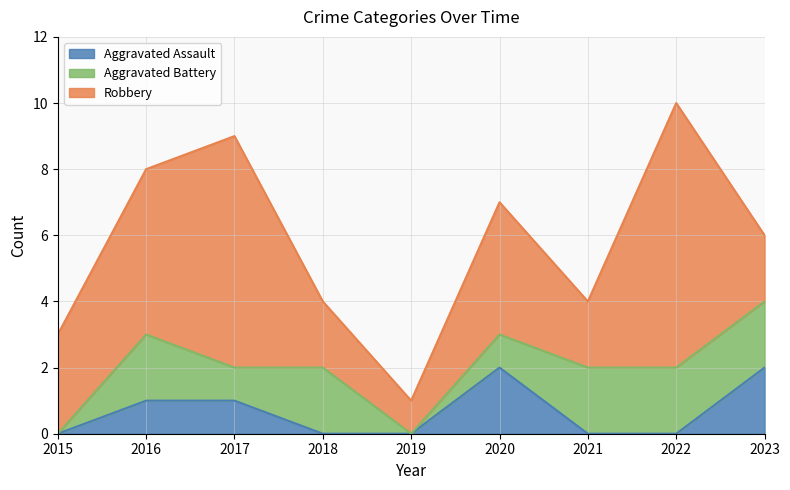

Between 2015 and 2023, which series saw the biggest shift?

Aggravated Assault